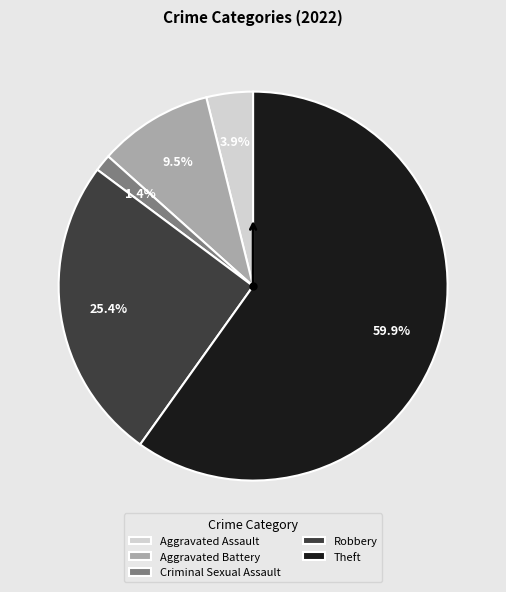

Rank the categories by value from lowest to highest.

Criminal Sexual Assault, Aggravated Assault, Aggravated Battery, Robbery, Theft